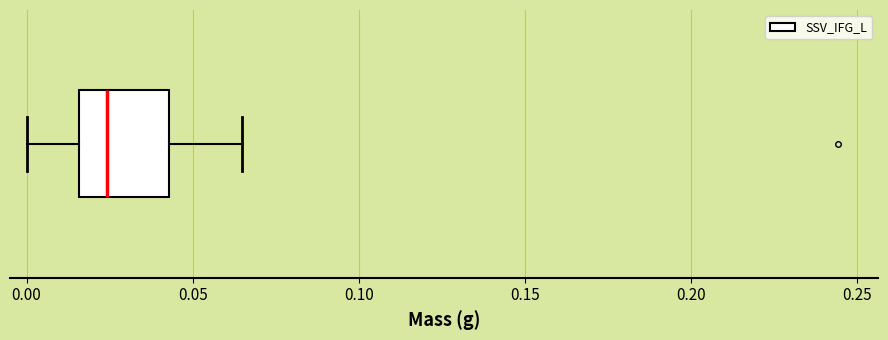

Where does the median line of the box sit on the x-axis? The values are not printed on the chart, so give them approximately, as read against the axis.

0.025